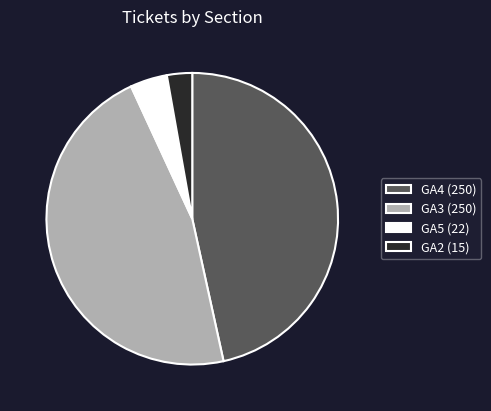

Which category has the smallest portion of the pie?

GA2